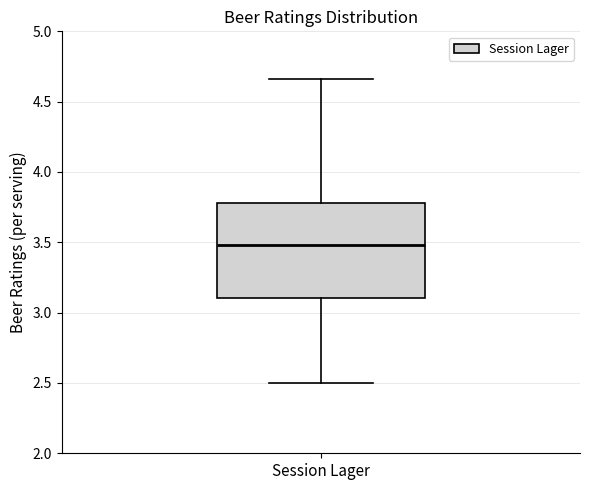

Read this box plot against the y-axis: the position of the median line, the range covered by the box, and the ends of both whiskers. The values are not printed on the chart, so give them approximately, as read against the axis.

median 3.50, box 3.10 to 3.80, whiskers 2.50 to 4.65